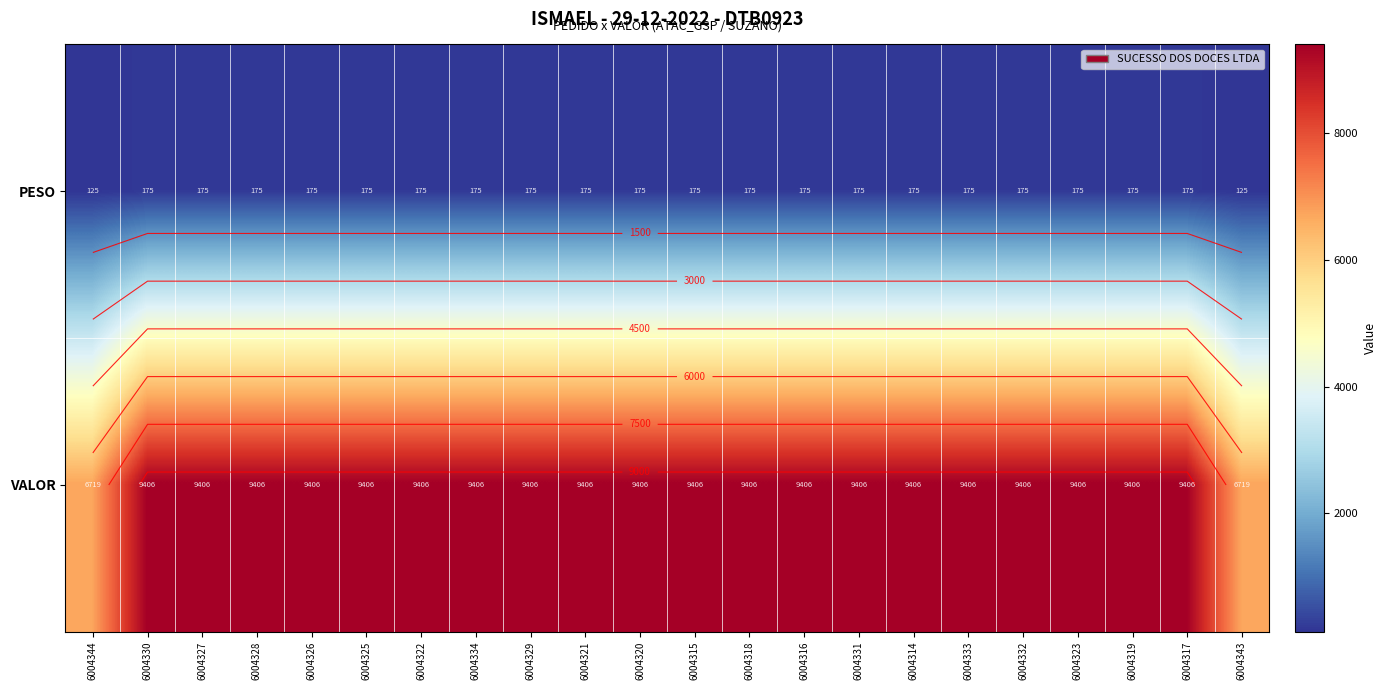

Is the value of PESO at 6004325 greater than the value of VALOR at 6004327?

No